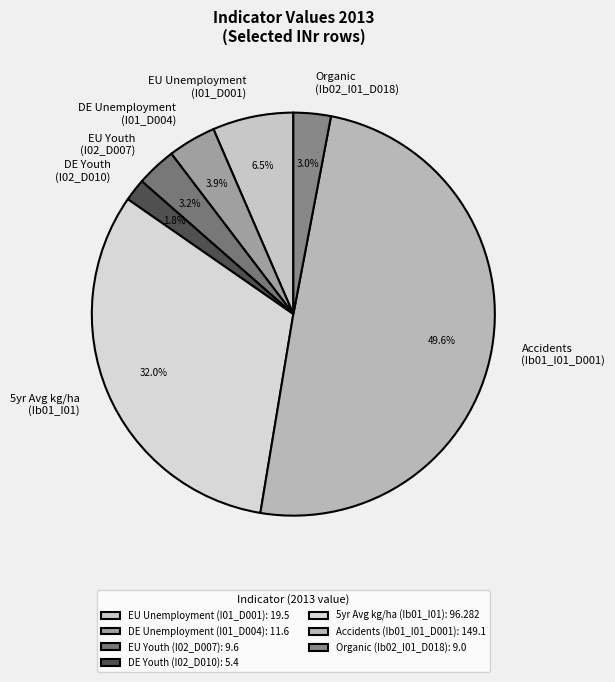

Combined, do DE Youth (I02_D010) and EU Unemployment (I01_D001) account for over 50%?

No